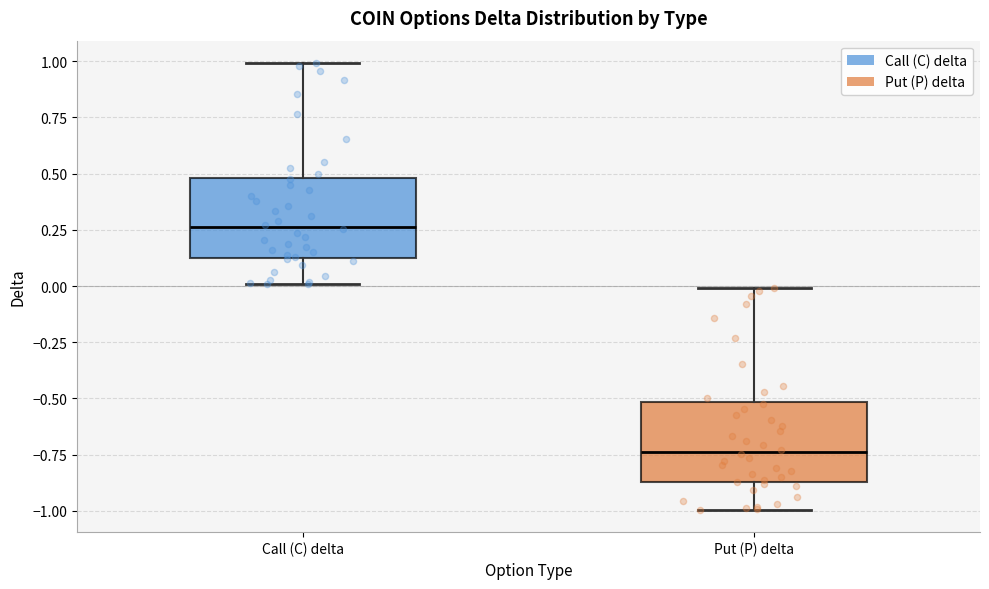

Which box has the lowest median line?

Put (P) delta